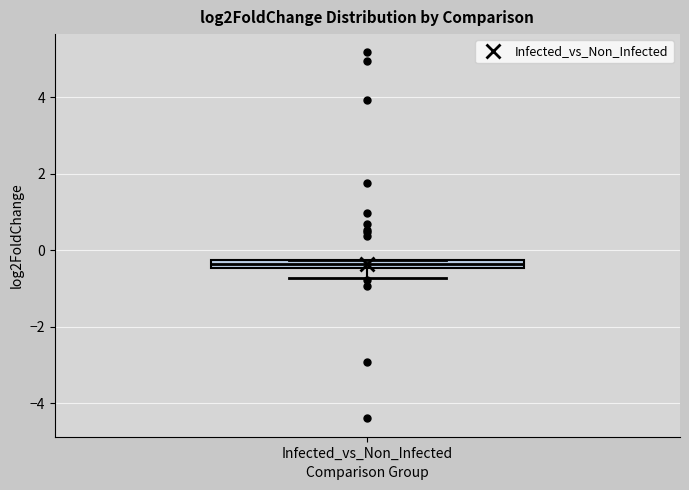

Where is the upper edge of the box for Infected_vs_Non_Infected on the y-axis? The values are not printed on the chart, so give them approximately, as read against the axis.

-0.2